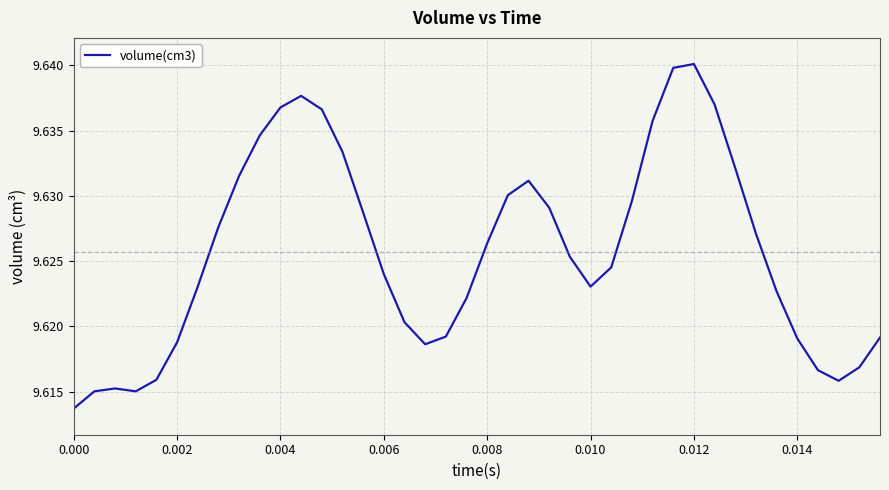

How many lines are shown in the chart?

1